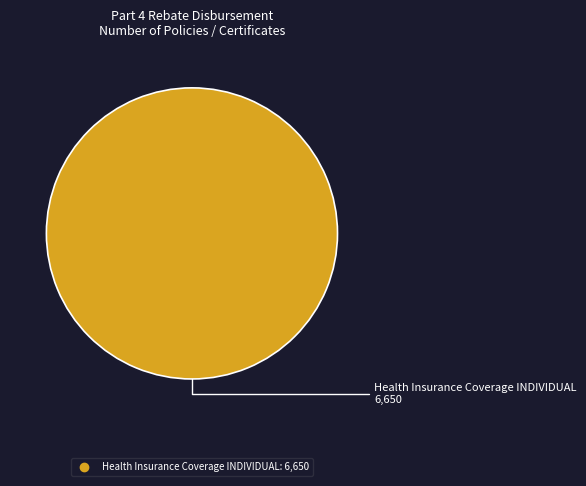

Is there a majority slice in this chart?

Yes